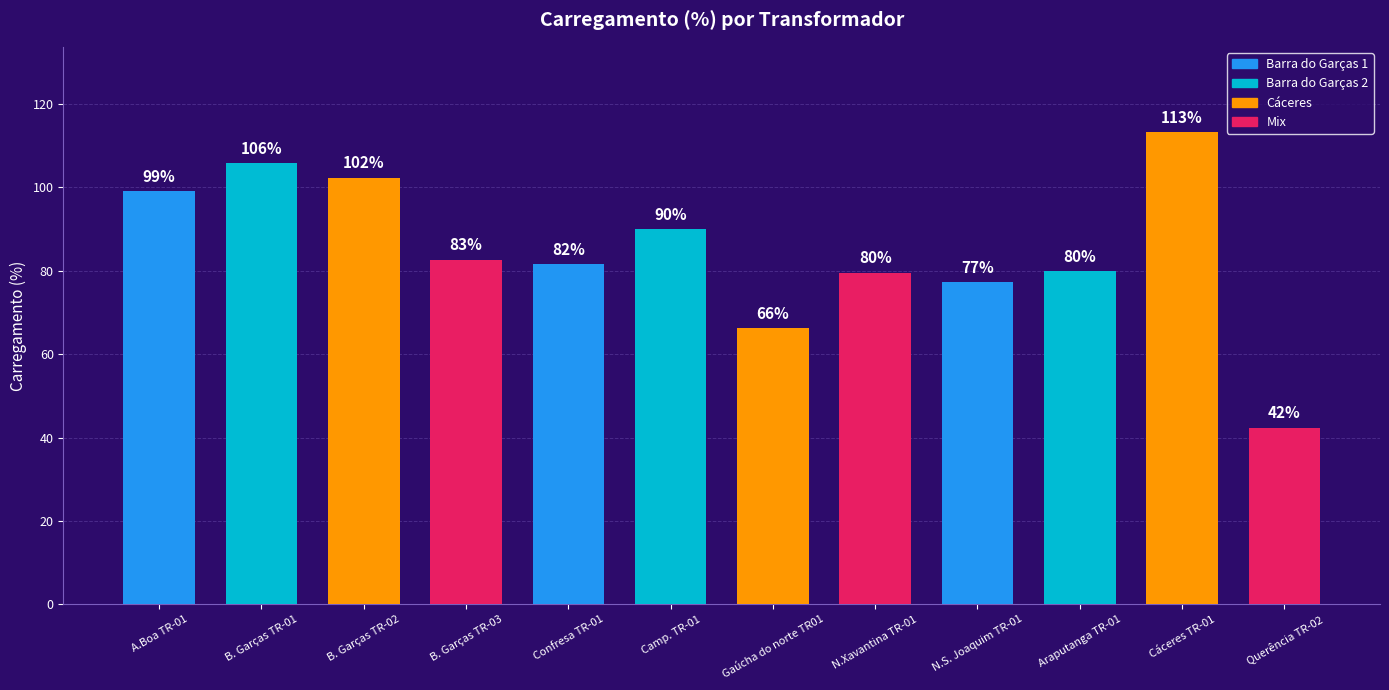

What position from the left is B. Garças TR-02?

3